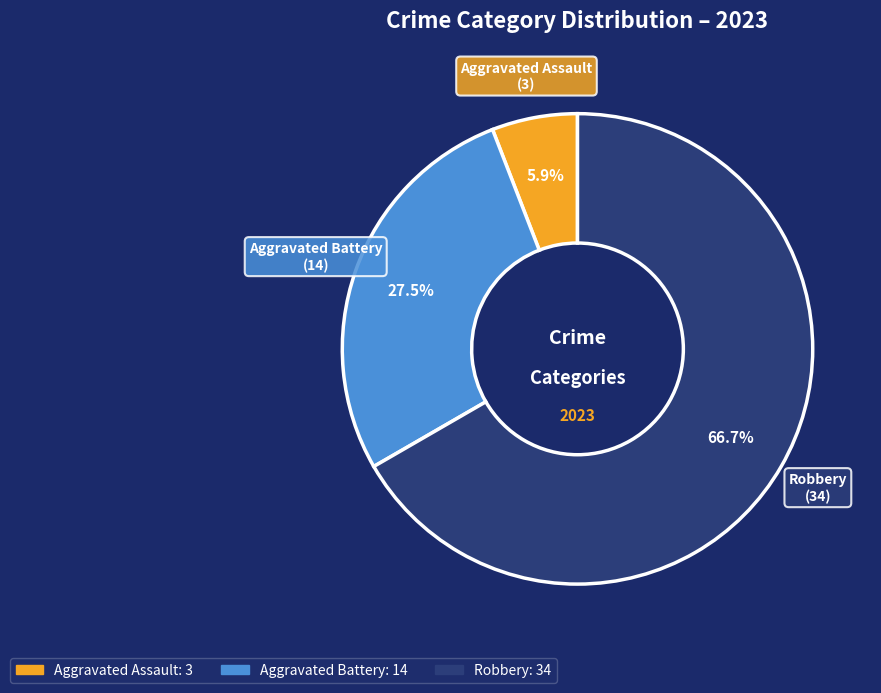

Does any single category account for the majority?

Yes